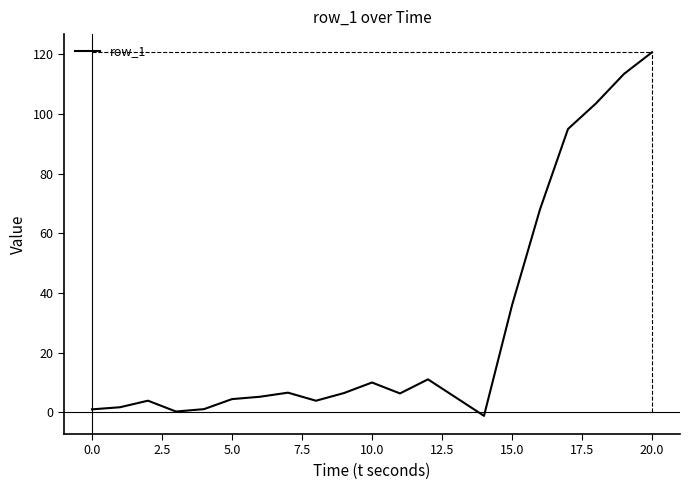

The value at 15.0 is 12.4. True or false?

False